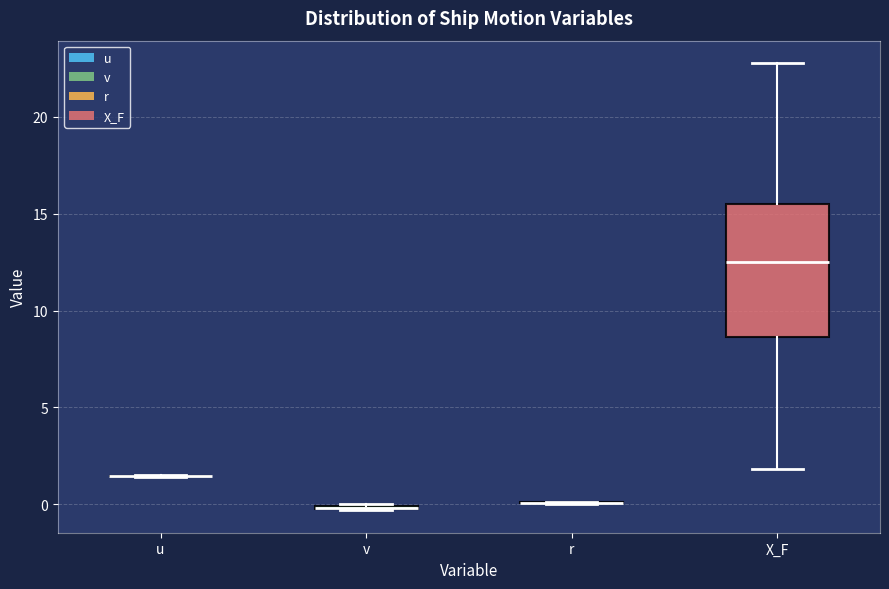

Comparing the boxes themselves (not the whiskers), which one is the tallest?

X_F